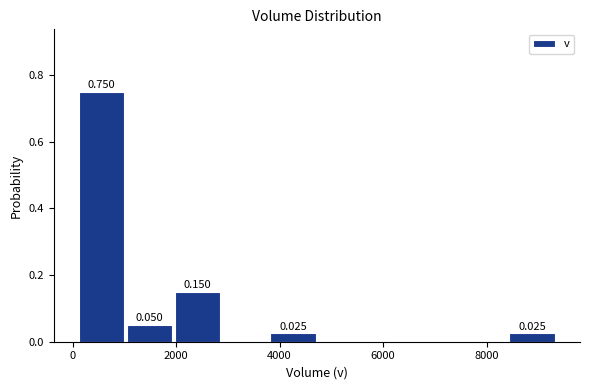

Which range on the x-axis has the tallest bar?

200 to 1000